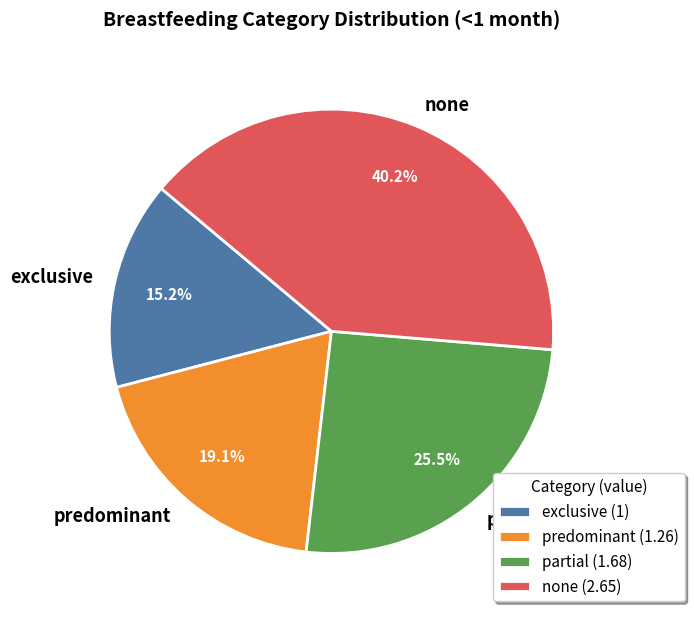

Count the number of slices in the pie.

4